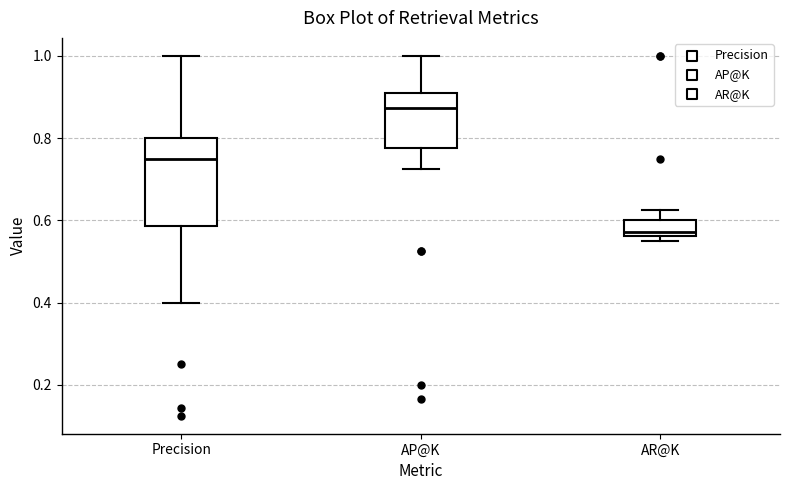

Reading left to right, transcribe this box plot: for each box, give where its median line is, the range the box spans, and where its two whiskers end, as read against the y-axis. The values are not printed on the chart, so give them approximately, as read against the axis.

Precision: median 0.76, box 0.58 to 0.80, whiskers 0.40 to 1.00
AP@K: median 0.88, box 0.78 to 0.90, whiskers 0.72 to 1.00
AR@K: median 0.58, box 0.56 to 0.60, whiskers 0.56 (just below the box's lower edge) to 0.62